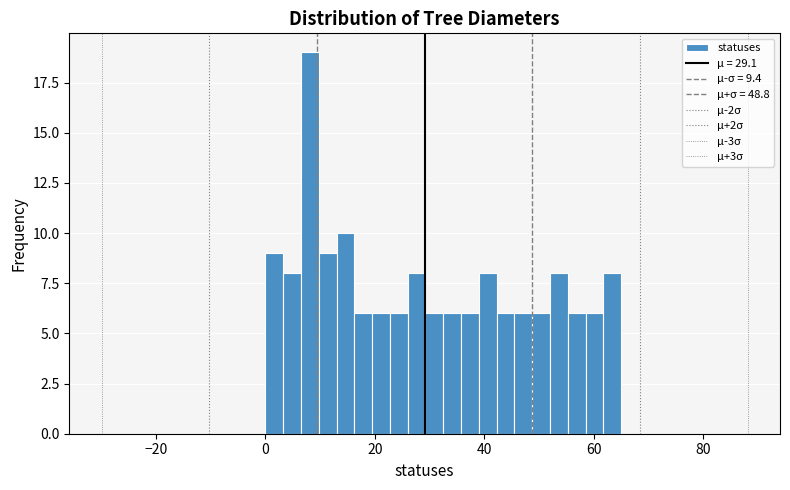

Around what value on the x-axis is the tallest bar? Give the approximate position of its centre, as read against the axis.

8